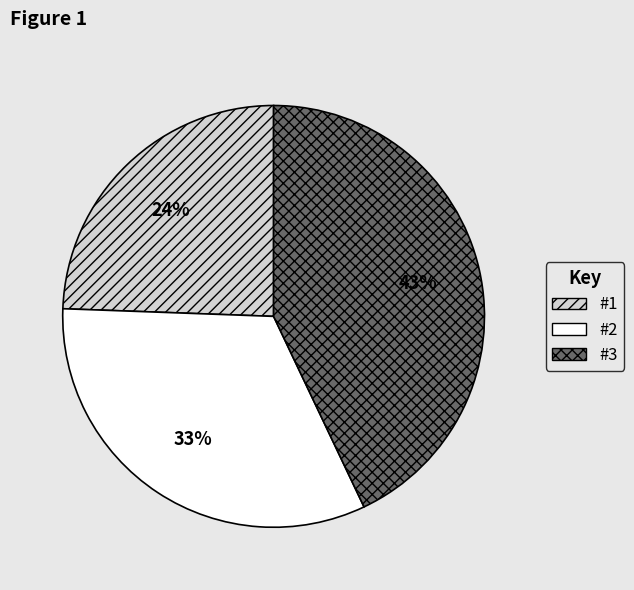

What percentage is the #3 slice, to the nearest percent?

43%